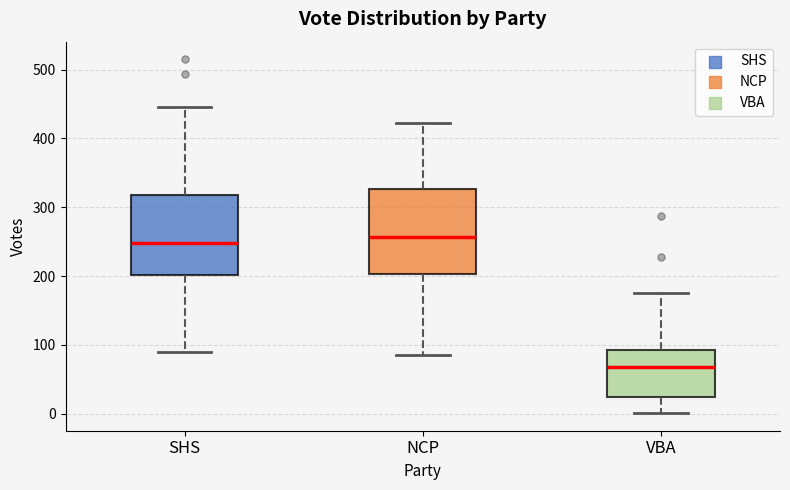

Reading left to right, transcribe this box plot: for each box, give where its median line is, the range the box spans, and where its two whiskers end, as read against the y-axis. The values are not printed on the chart, so give them approximately, as read against the axis.

SHS: median 250, box 200 to 320, whiskers 90 to 450
NCP: median 260, box 200 to 330, whiskers 90 to 420
VBA: median 70, box 30 to 90, whiskers 0 to 180